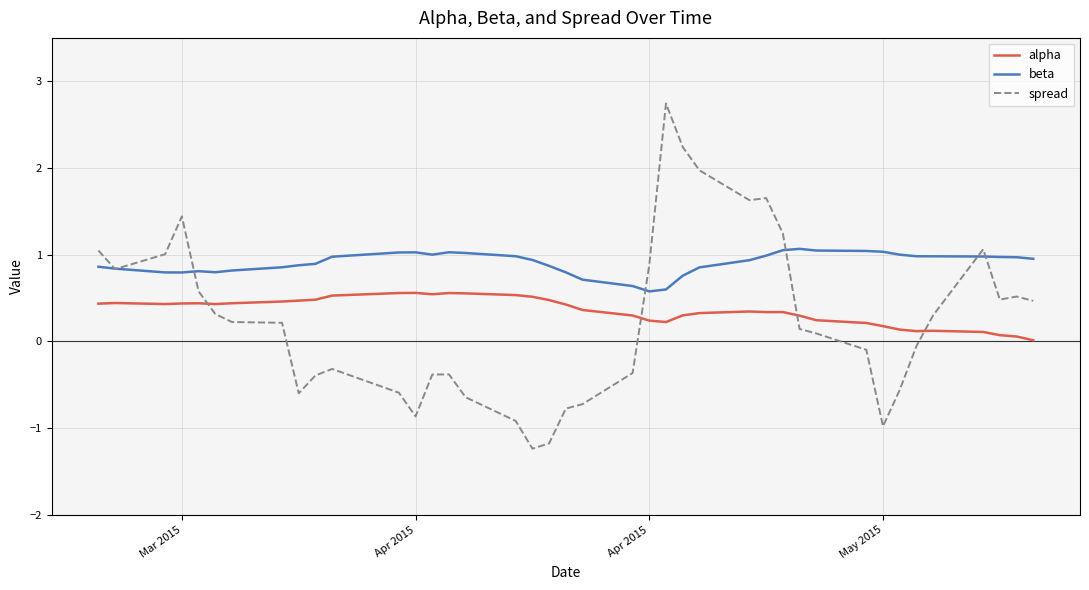

Which series has the largest range (max minus min)?

spread